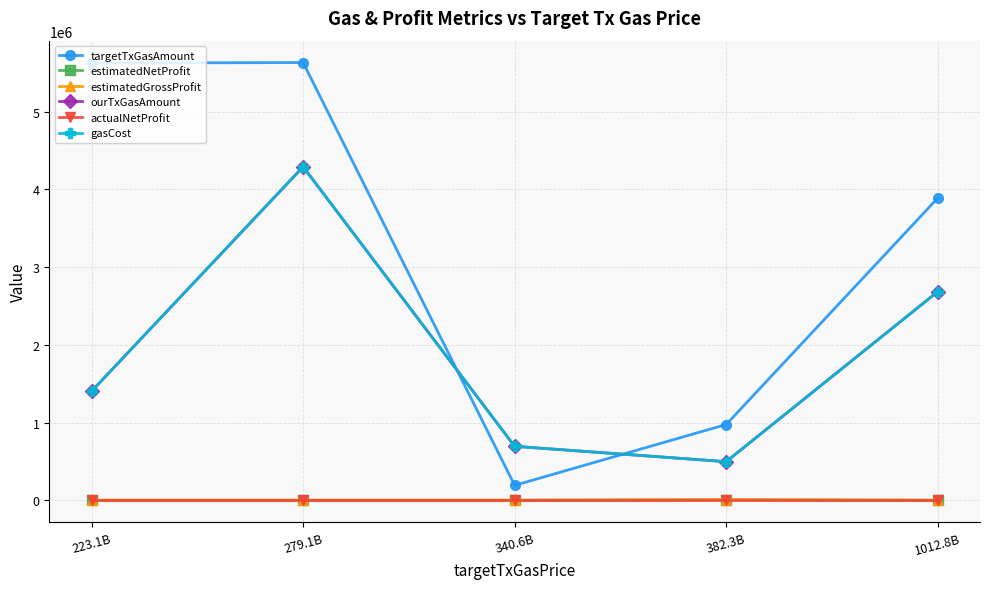

What are all the series names shown in the legend?

targetTxGasAmount, estimatedNetProfit, estimatedGrossProfit, ourTxGasAmount, actualNetProfit, gasCost